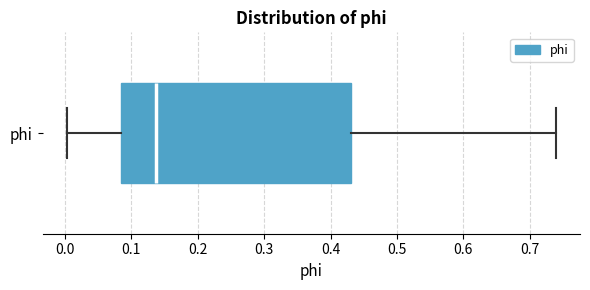

Transcribe this box plot: give where the median line is, the range the box spans, and where the two whiskers end, as read against the x-axis. The values are not printed on the chart, so give them approximately, as read against the axis.

median 0.14, box 0.08 to 0.43, whiskers 0.00 to 0.74